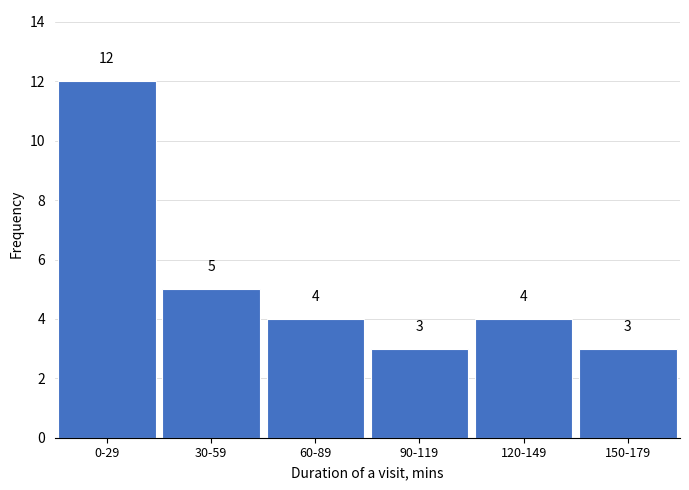

Reading right to left, extract all data points from this chart.

3	4	3	4	5	12